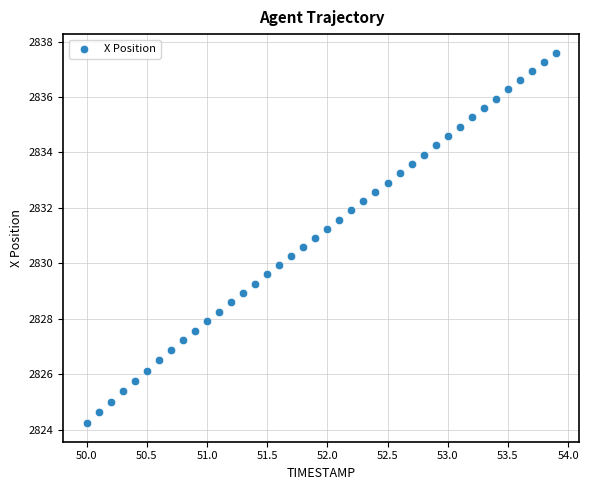

What is the range of Y values (max minus min)?

13.4